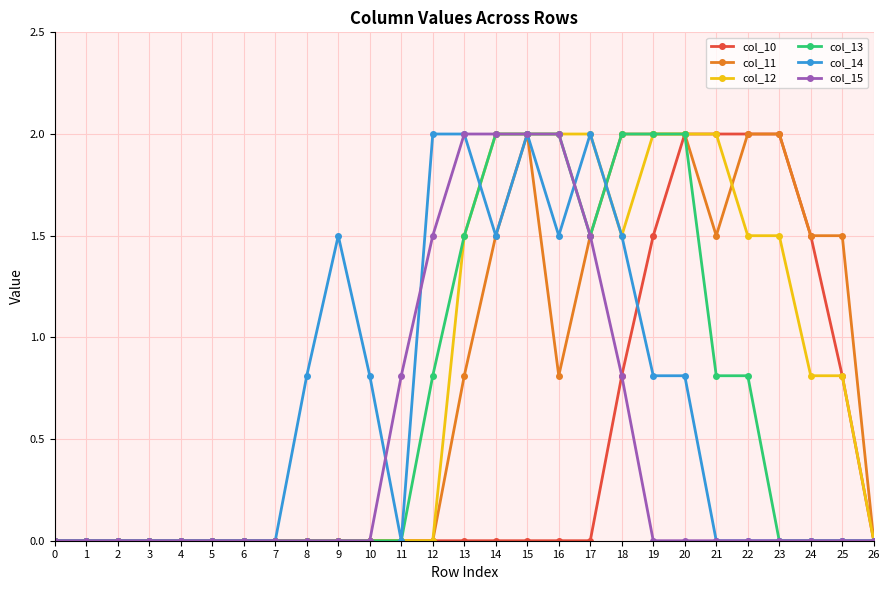

Is the value of col_11 at 15 greater than the value of col_10 at 7?

Yes